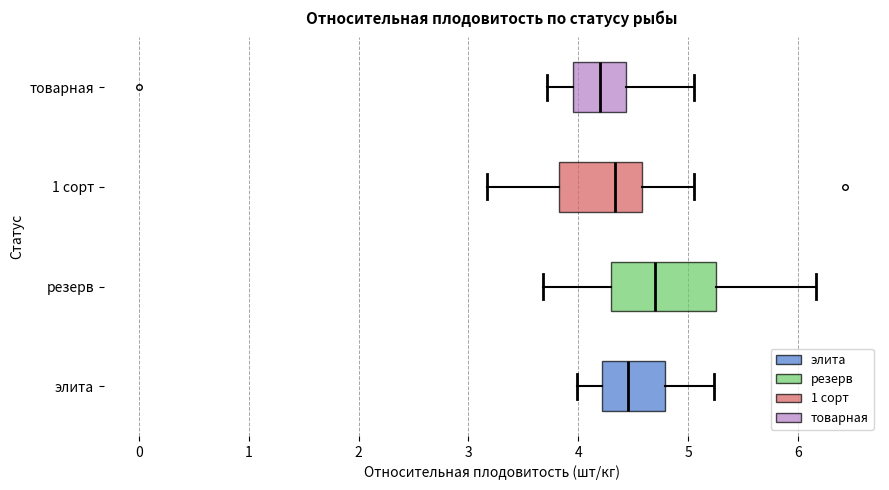

Reading bottom to top, transcribe this box plot: for each box, give where its median line is, the range the box spans, and where its two whiskers end, as read against the x-axis. The values are not printed on the chart, so give them approximately, as read against the axis.

элита: median 4.5, box 4.2 to 4.8, whiskers 4.0 to 5.2
резерв: median 4.7, box 4.3 to 5.3, whiskers 3.7 to 6.2
1 сорт: median 4.3, box 3.8 to 4.6, whiskers 3.2 to 5.1
товарная: median 4.2, box 4.0 to 4.4, whiskers 3.7 to 5.1